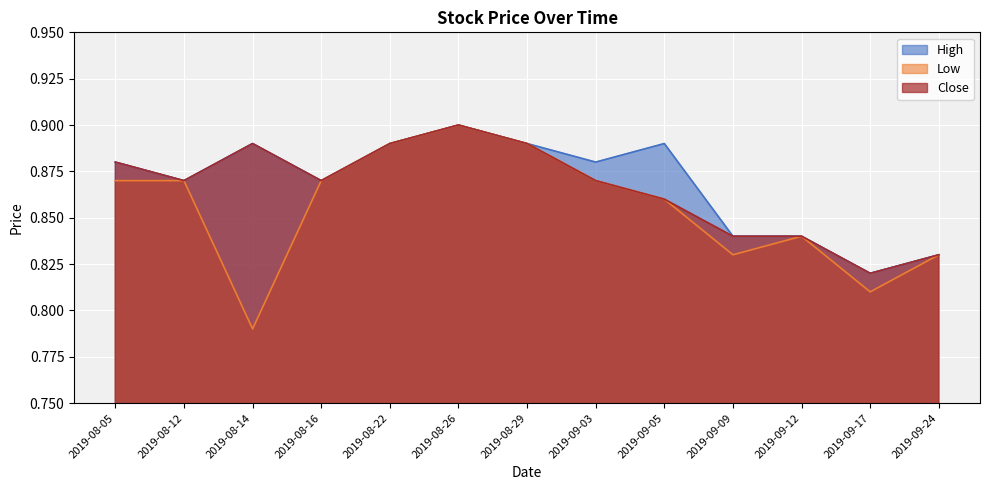

The value of Low at 2019-08-26 is 0.4. True or false?

False